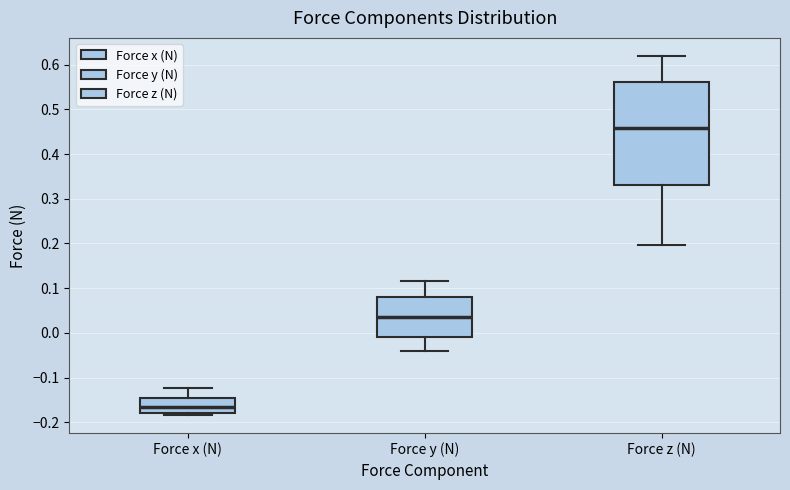

Where does the upper whisker of the box for Force x (N) end on the y-axis? The values are not printed on the chart, so give them approximately, as read against the axis.

-0.12